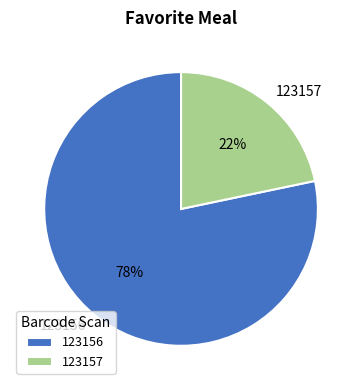

Do 123157 and 123156 together represent more than half of the pie?

Yes